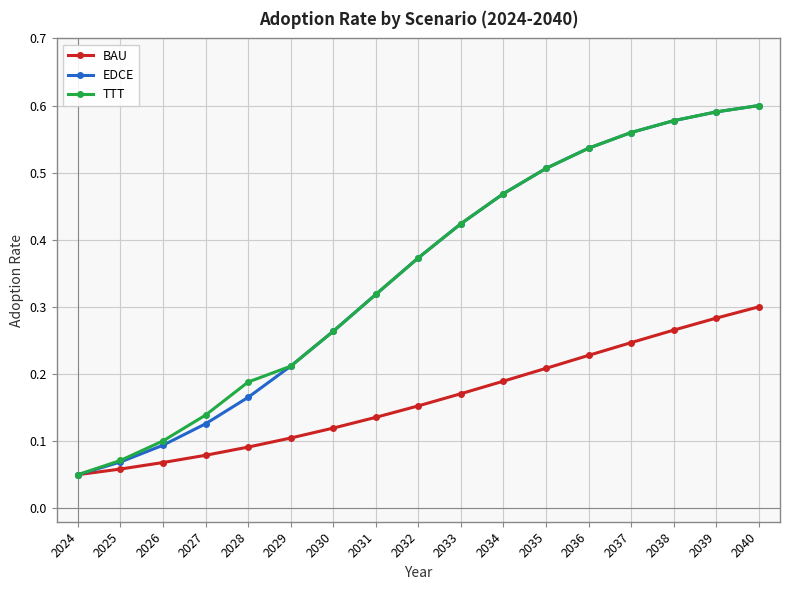

Is the value of BAU at 2040 greater than the value of TTT at 2036?

No